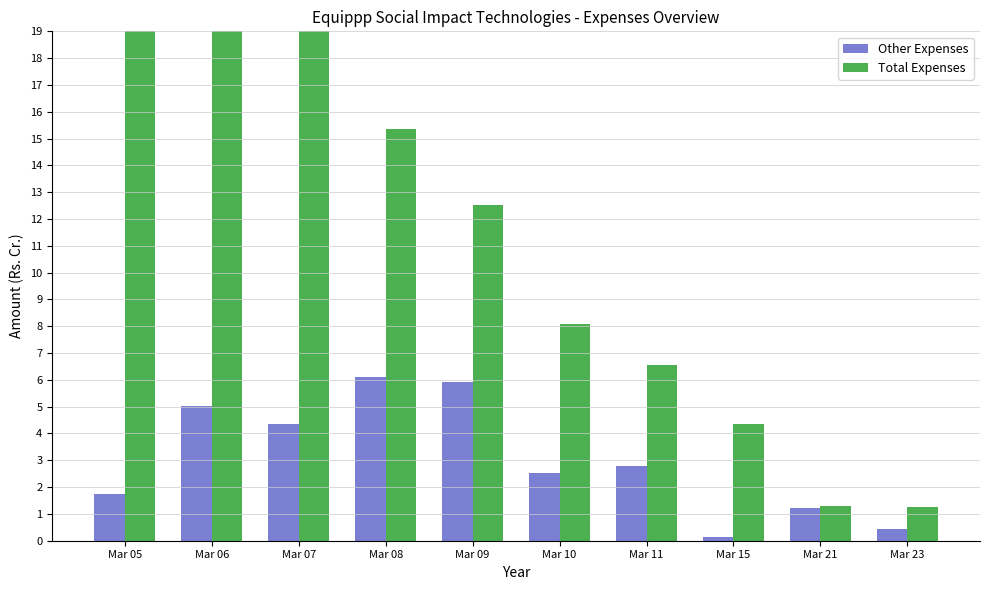

How many bars are there in total?

20